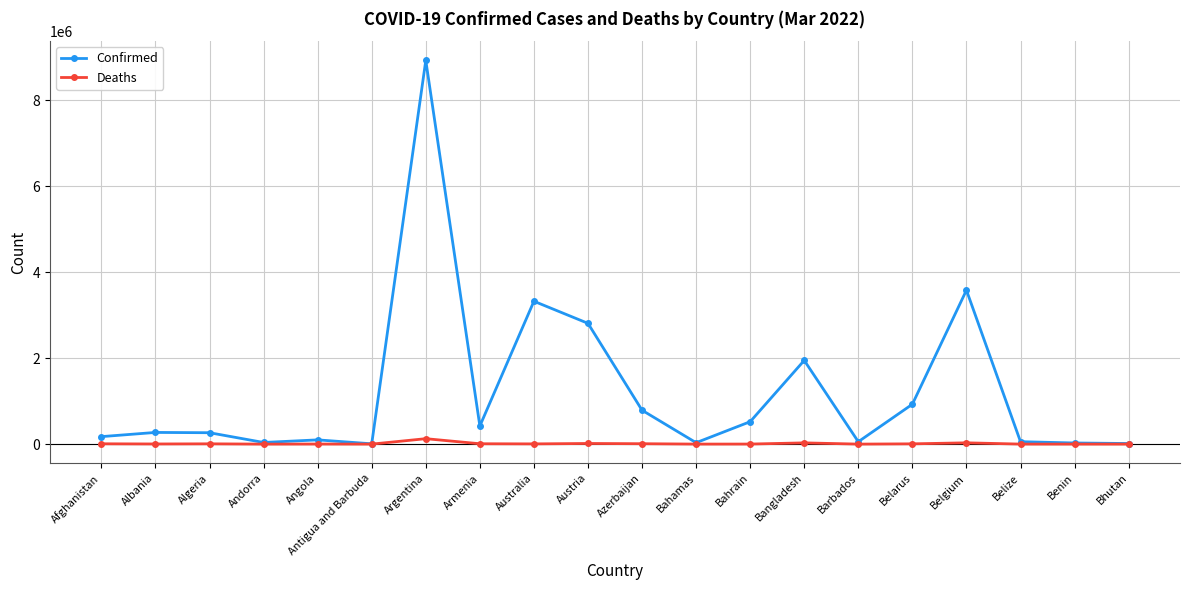

What position from the left is Belarus?

16